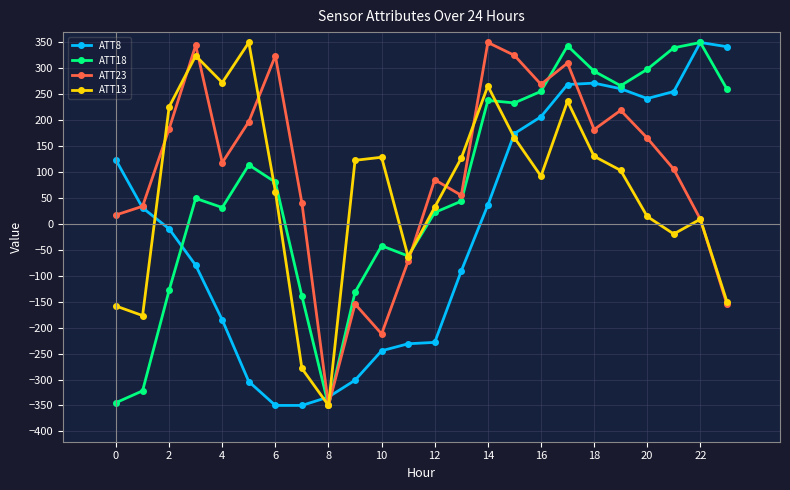

True or false: ATT23 has more than 1 interior local peaks.

True